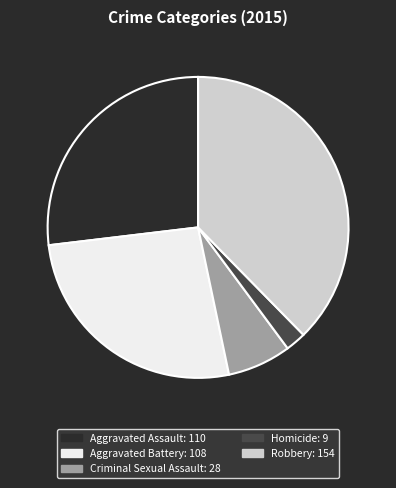

Is there any slice that represents more than half of the pie?

No